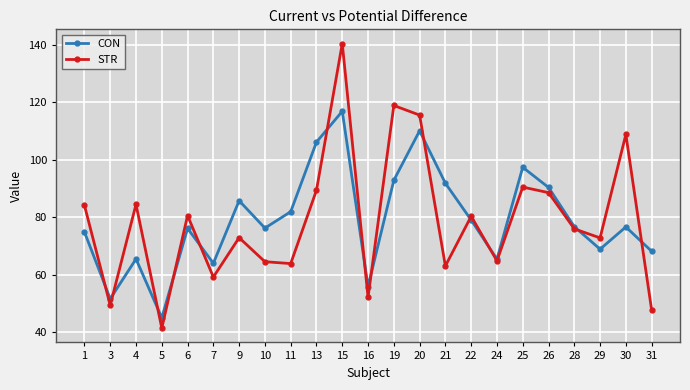

At which category does STR reach its first local valley?

3